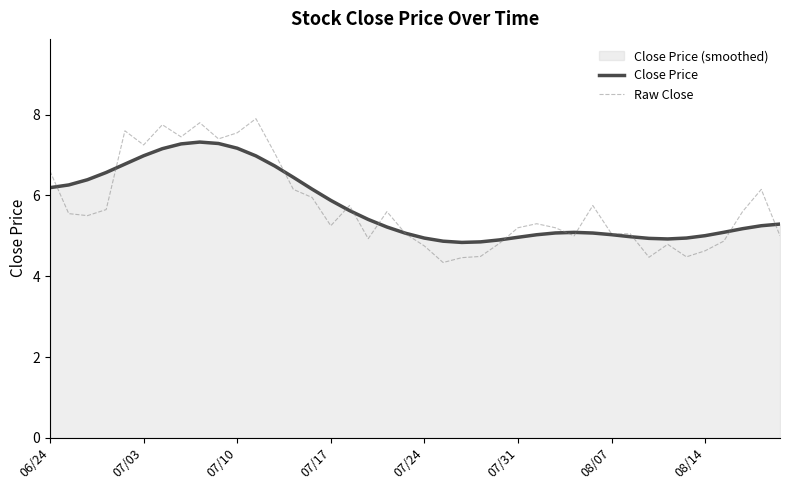

Which series has the widest spread of values?

Raw Close